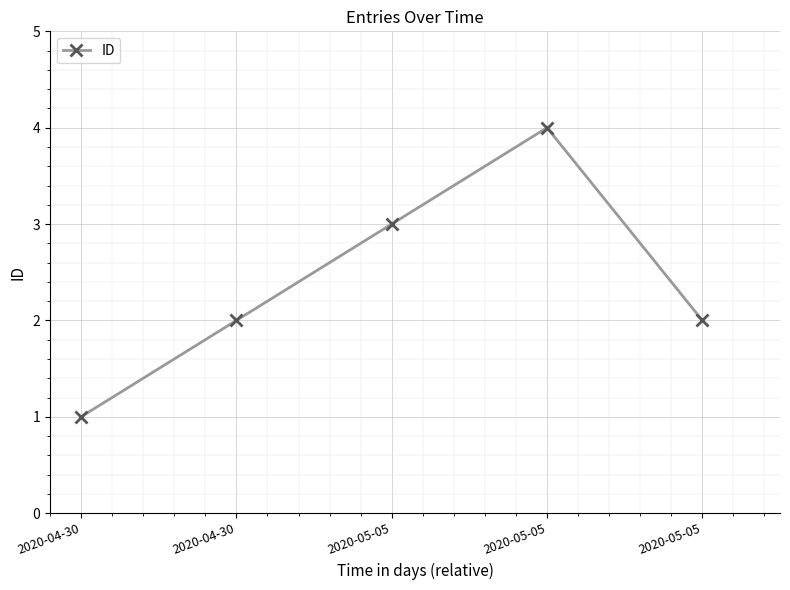

Is it true that the value at 2020-04-30 is 1?

True